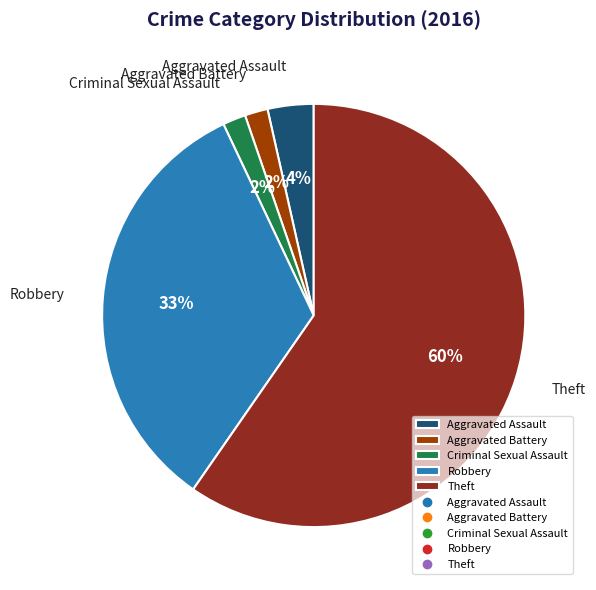

What percentage is the Aggravated Battery slice, to the nearest percent?

2%